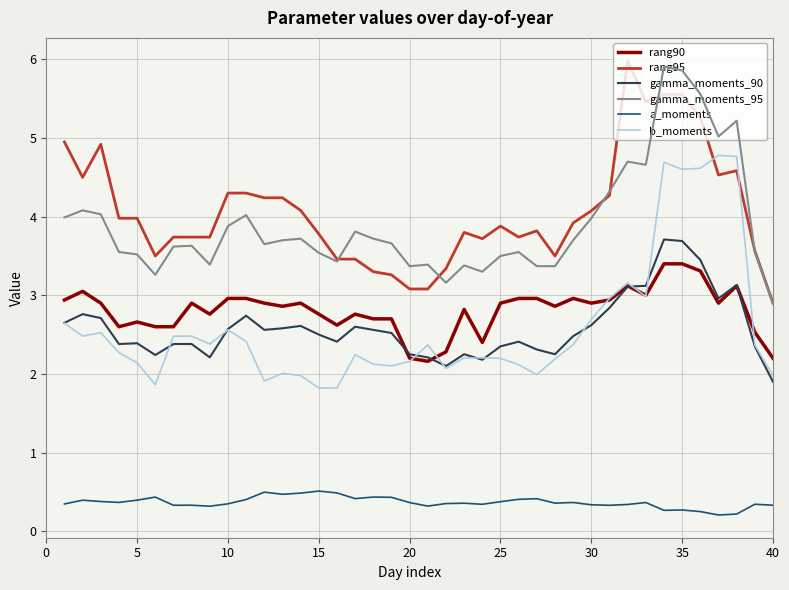

What is the highest value of the rang95 series?

6.0